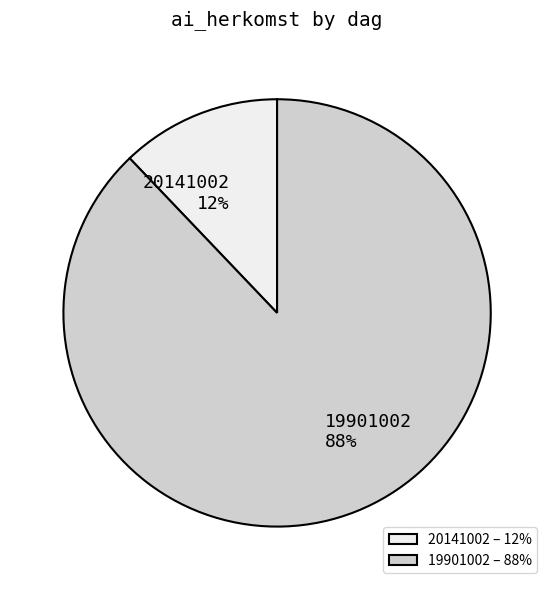

Is it true that 20141002 is 12% of the pie?

True